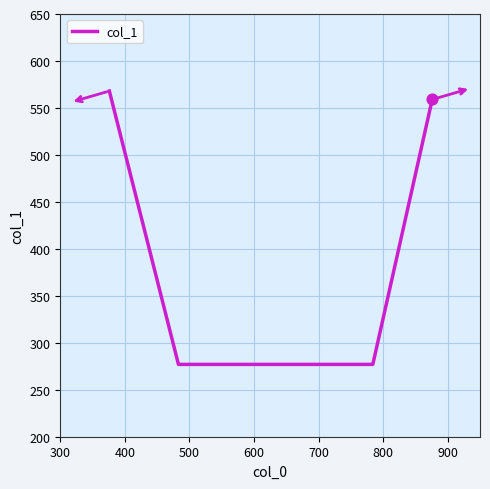

What is the difference between the maximum and minimum values?

291